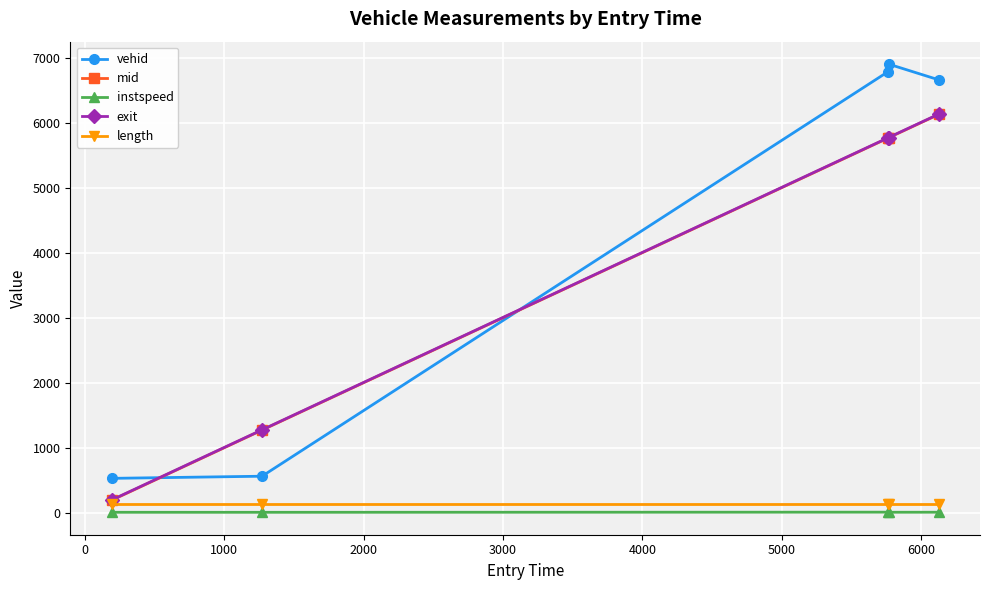

What is the highest value of the vehid series?

6908.0